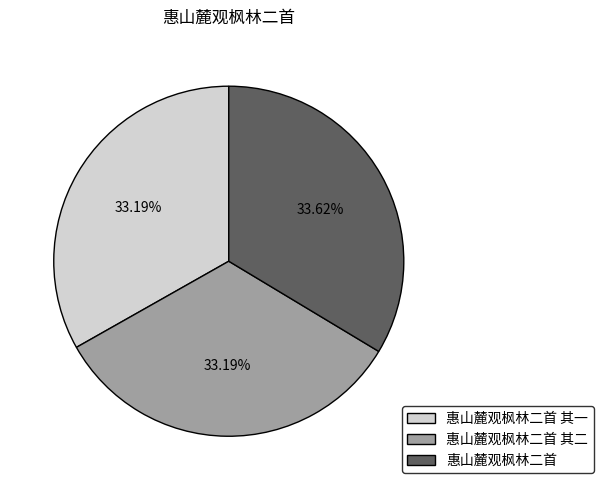

Is there any slice that represents more than half of the pie?

No